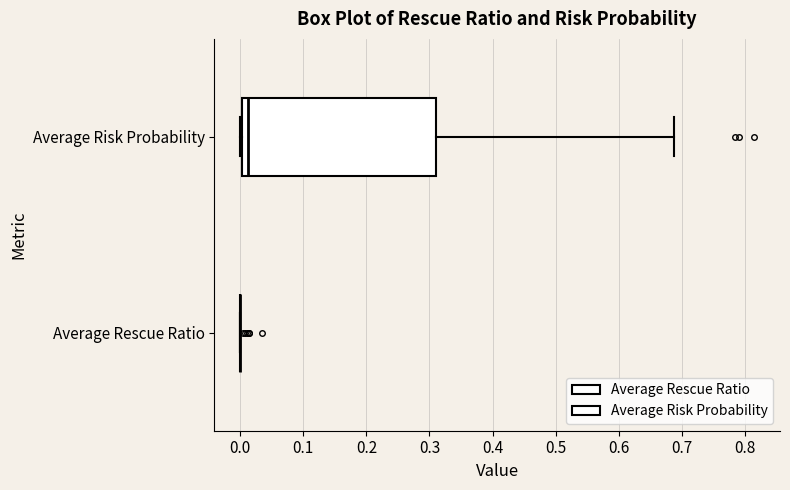

Comparing the boxes themselves (not the whiskers), which one is the widest?

Average Risk Probability